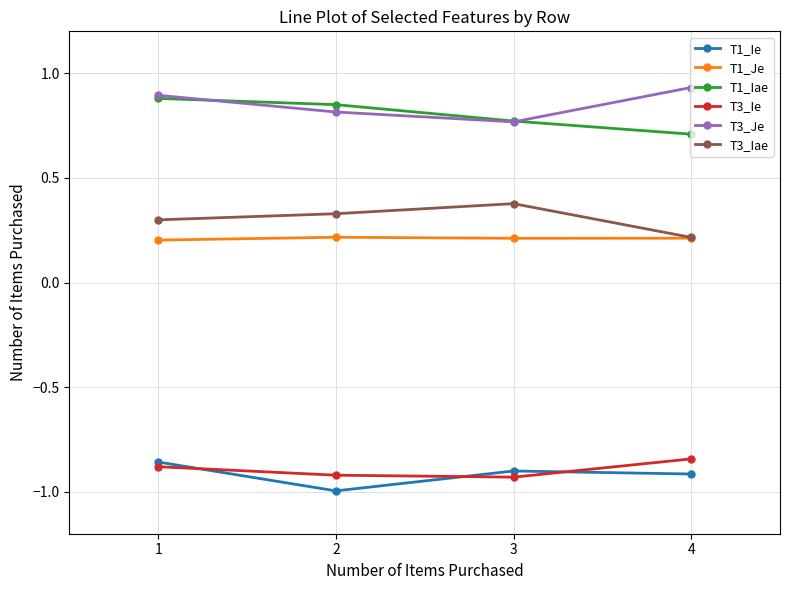

The value of T1_Je at 3 is 0.2. True or false?

True